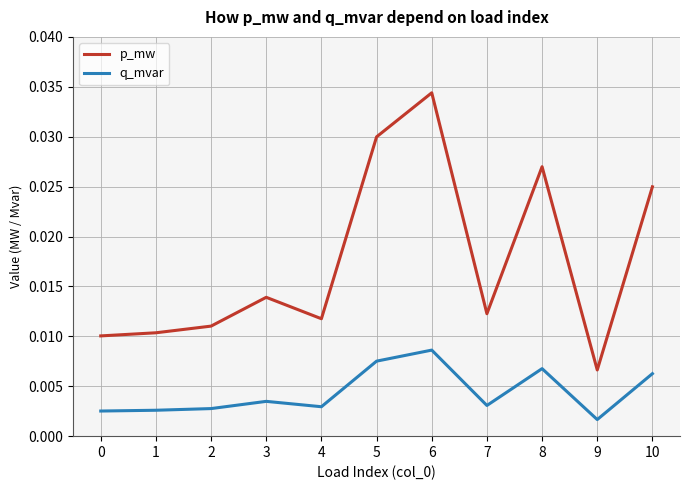

How many categories are shown in the chart?

11